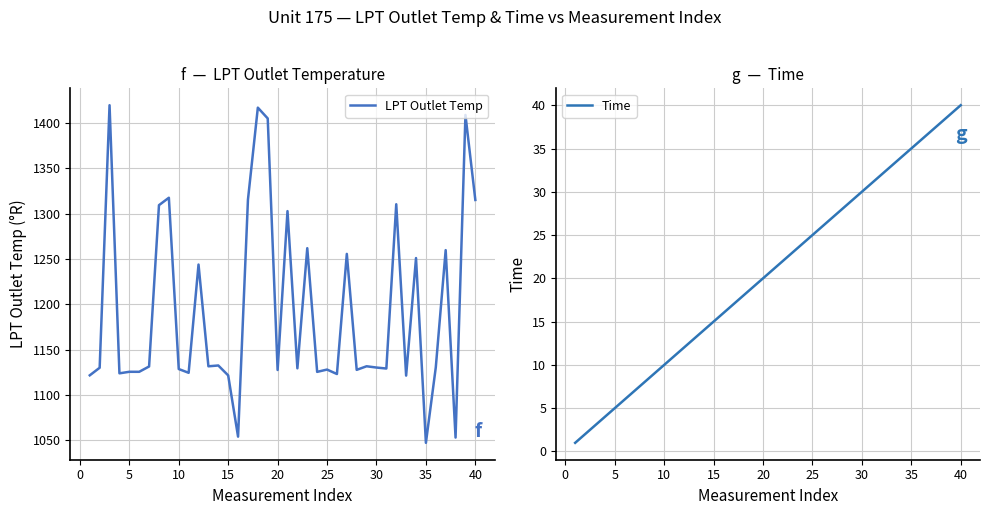

What is the average value of the Time series?

20.5